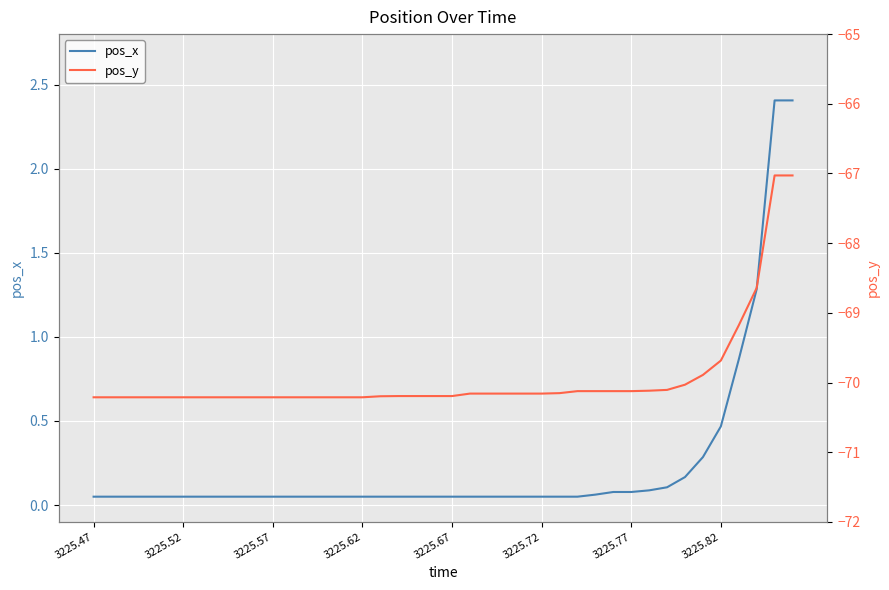

The value of pos_y at 9 is -99.1. True or false?

False